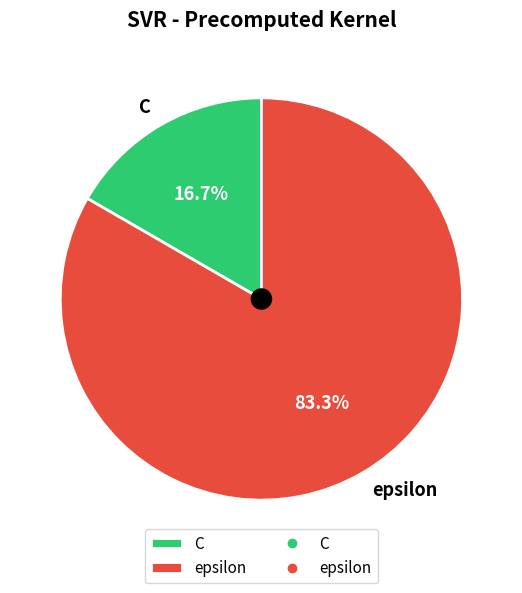

To the nearest percent, what percentage of the pie is epsilon?

83%